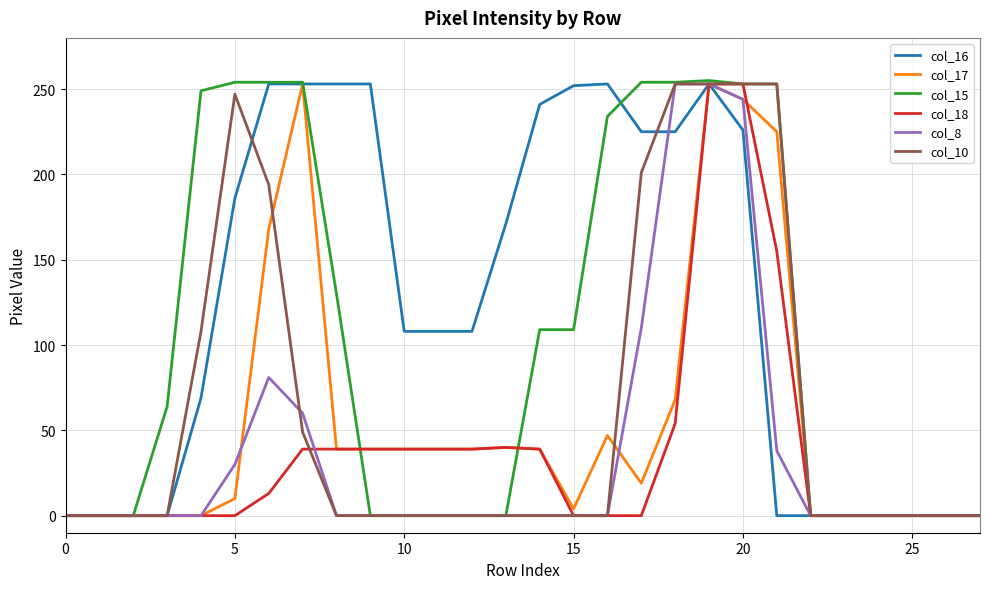

Which series has the largest total across all categories?

col_16